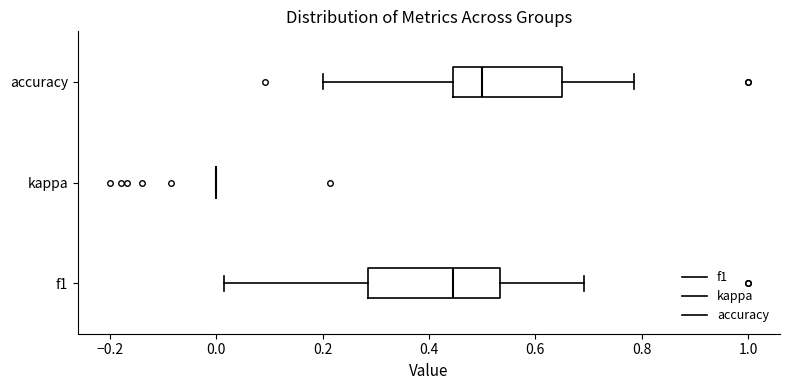

Comparing the boxes themselves (not the whiskers), which one is the widest?

f1